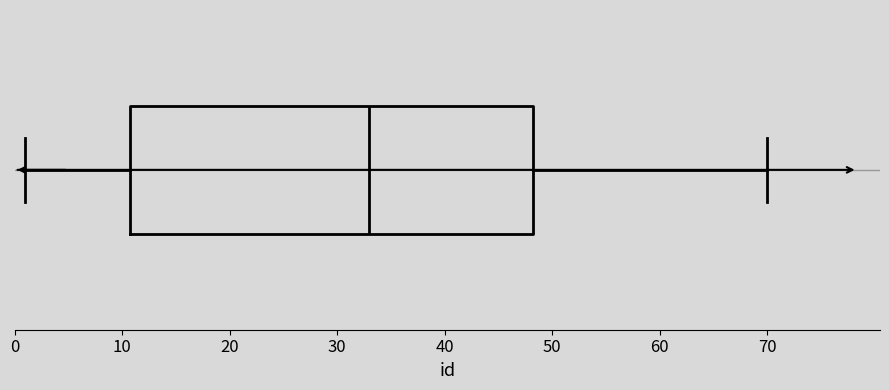

Read this box plot against the x-axis: the position of the median line, the range covered by the box, and the ends of both whiskers. The values are not printed on the chart, so give them approximately, as read against the axis.

median 33, box 11 to 48, whiskers 1 to 70